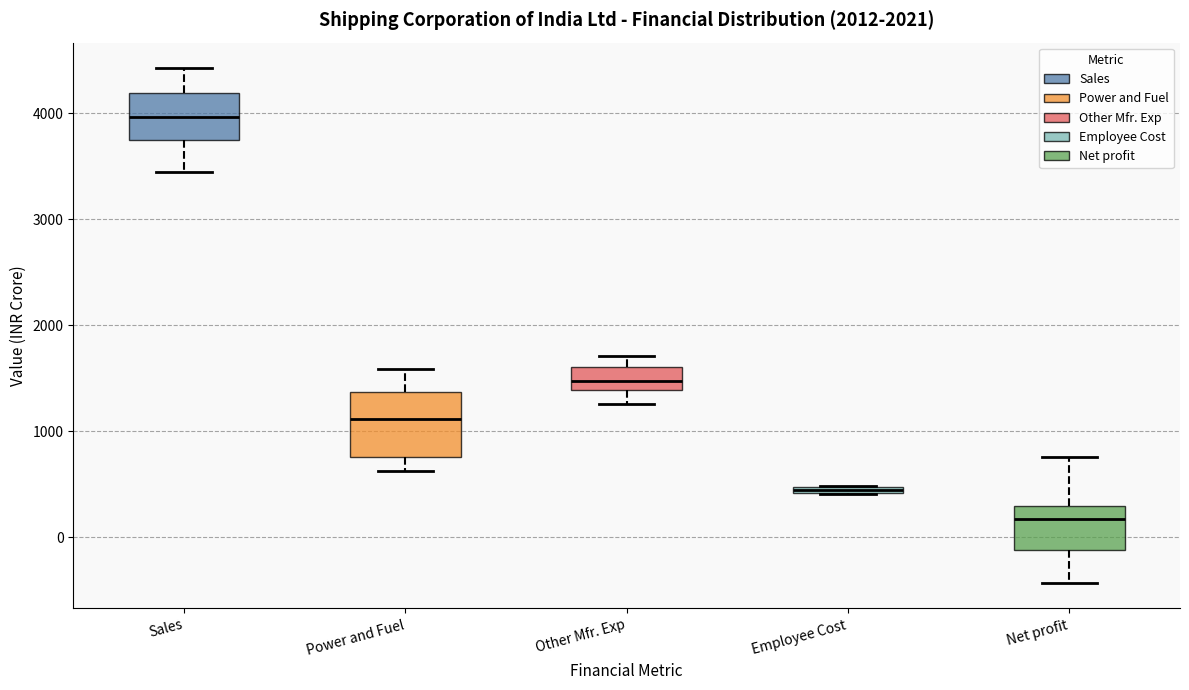

Where does the upper whisker of the box for Sales end on the y-axis? The values are not printed on the chart, so give them approximately, as read against the axis.

4400